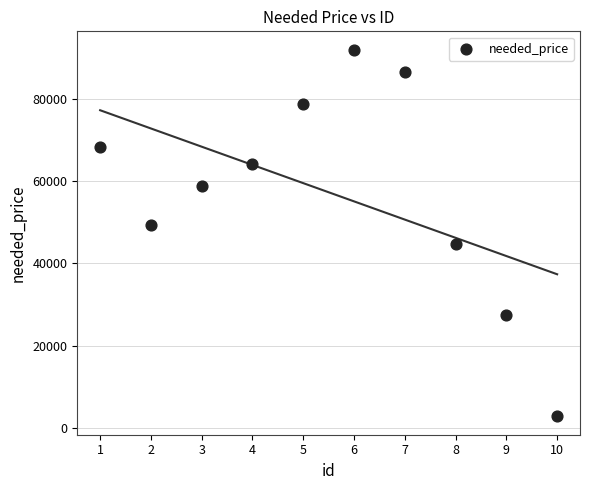

What is the average X value?

6